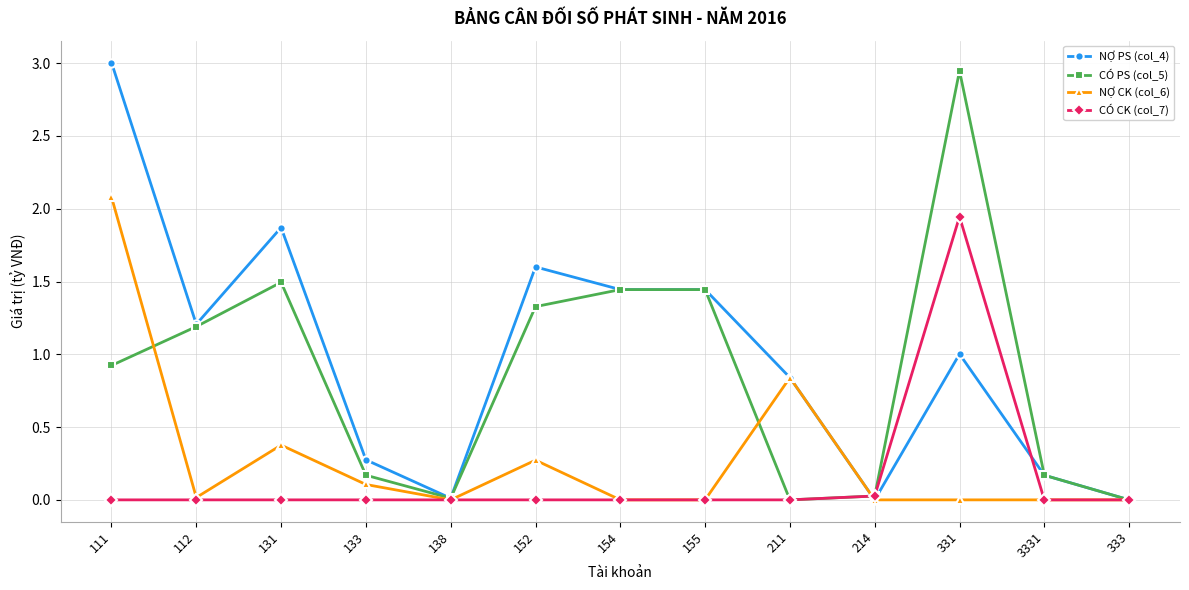

List the series in order of their overall mean, highest first.

NỢ PS (col_4), CÓ PS (col_5), NỢ CK (col_6), CÓ CK (col_7)